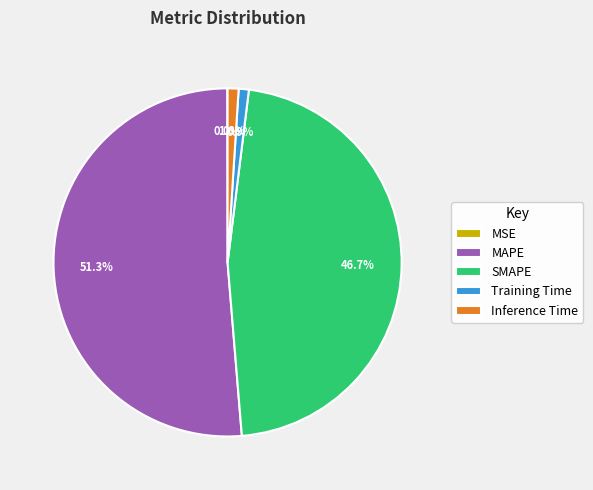

True or false: SMAPE accounts for 47% of the total.

True